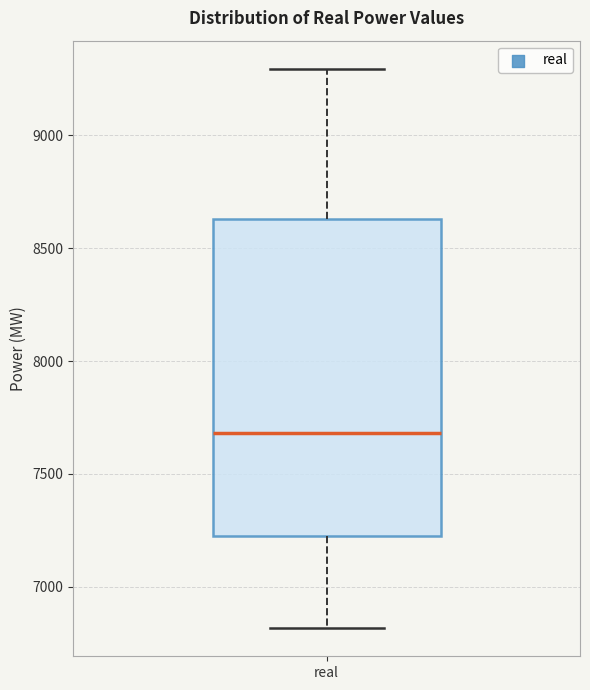

Read this box plot against the y-axis: the position of the median line, the range covered by the box, and the ends of both whiskers. The values are not printed on the chart, so give them approximately, as read against the axis.

median 7700, box 7250 to 8650, whiskers 6800 to 9300